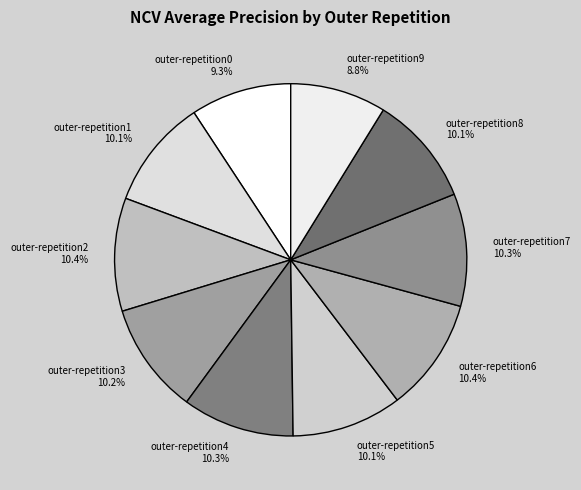

How many slices are in this pie chart?

10